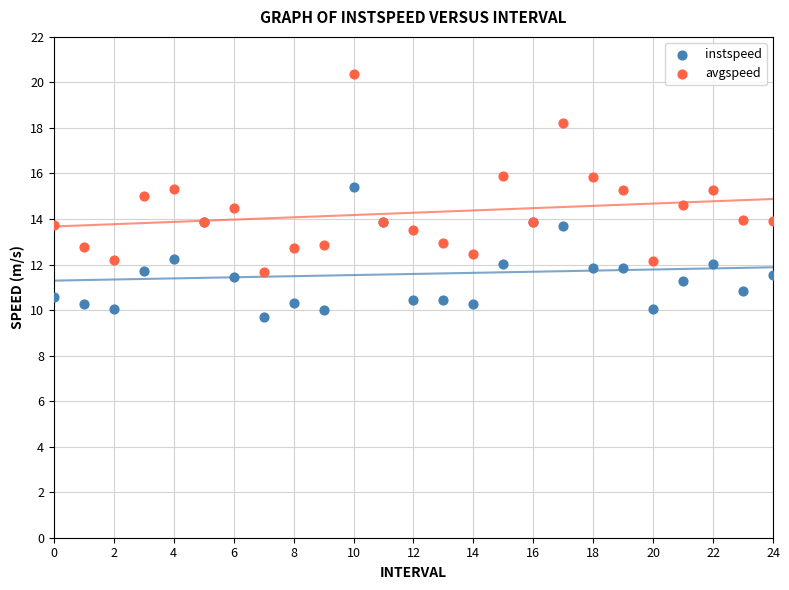

Which series has the widest spread of Y values?

avgspeed